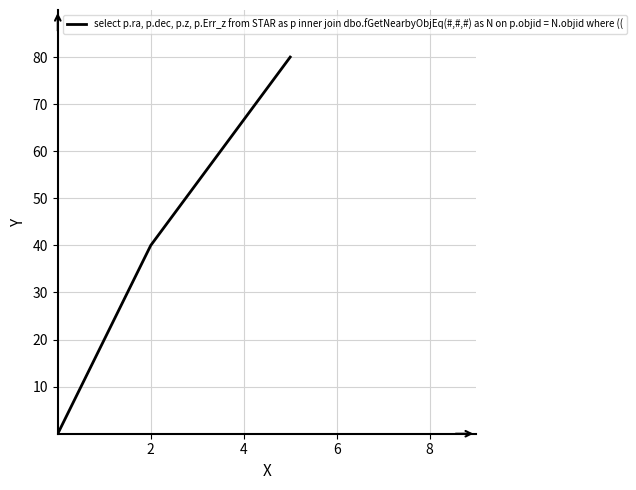

What is the maximum value shown in the chart?

80